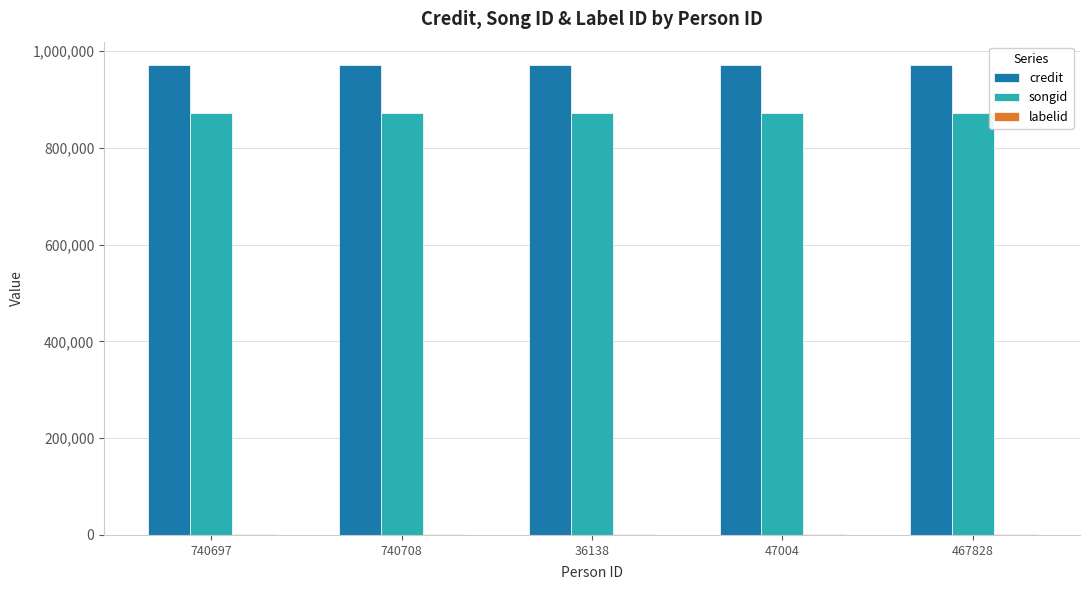

The songid series shows 484386 at 467828. True or false?

False